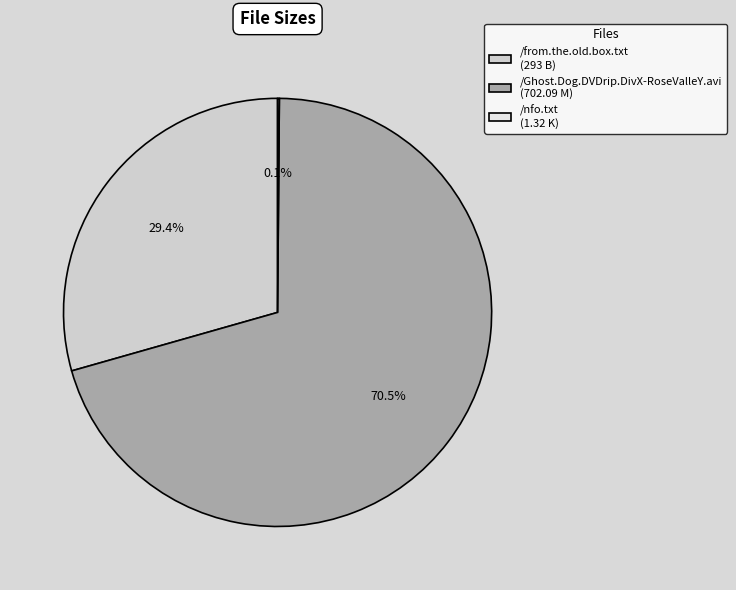

What portion of the pie excludes /from.the.old.box.txt (293 B)?

70.6%